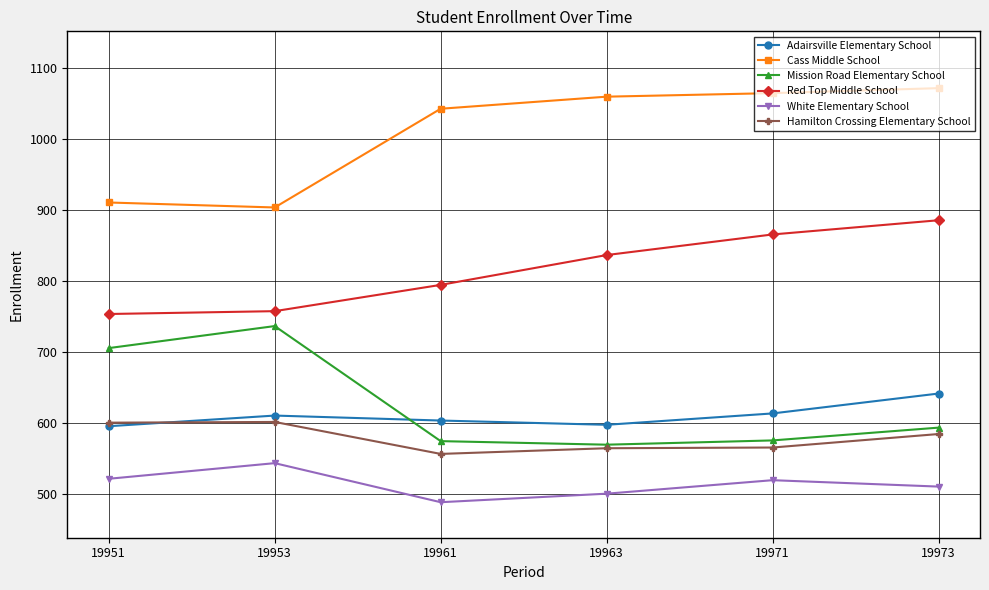

True or false: Mission Road Elementary School has a value of 373 at 19963.

False